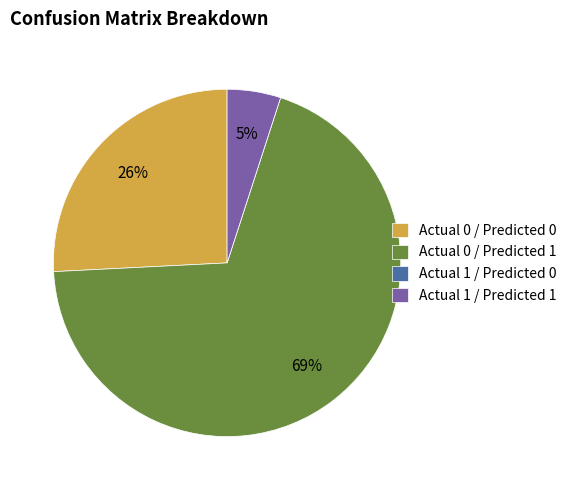

What percentage is the Actual 0 / Predicted 0 slice, to the nearest percent?

26%